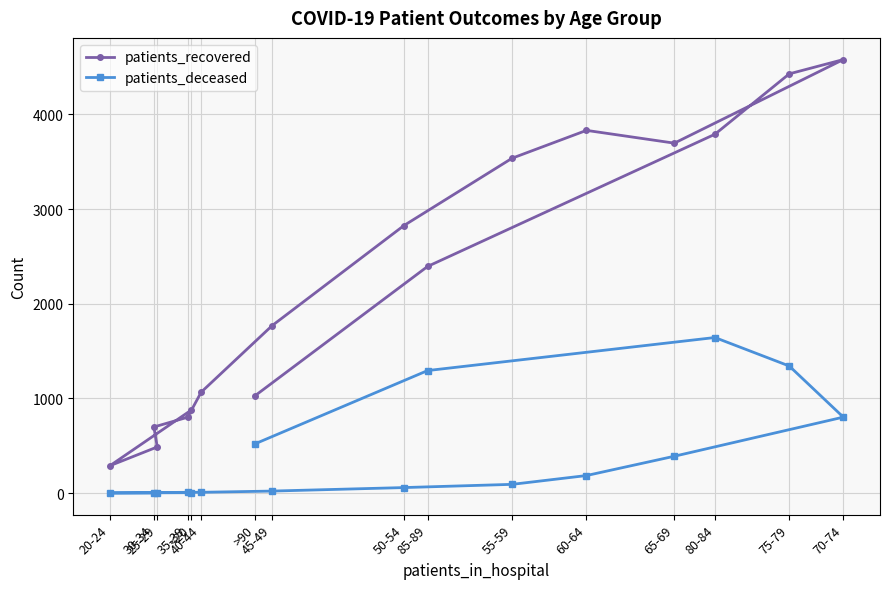

Which category has the lowest value in the patients_recovered series?

20-24